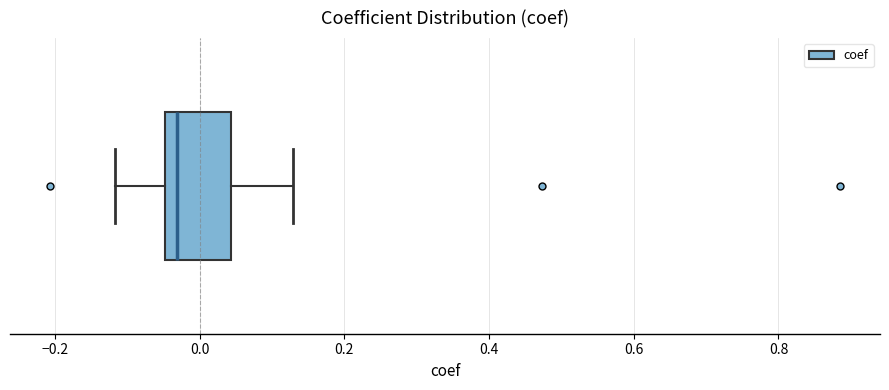

Transcribe this box plot: give where the median line is, the range the box spans, and where the two whiskers end, as read against the x-axis. The values are not printed on the chart, so give them approximately, as read against the axis.

median -0.04 (just right of the box's left edge), box -0.04 to 0.04, whiskers -0.12 to 0.12